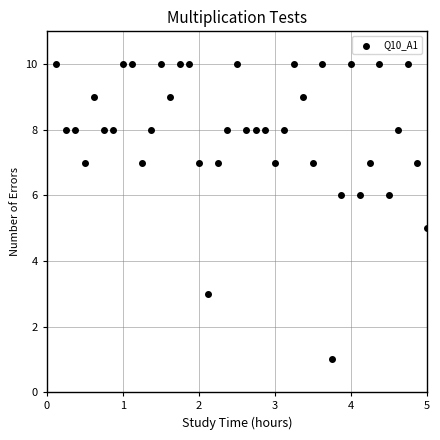

What is the range of Y values (max minus min)?

9